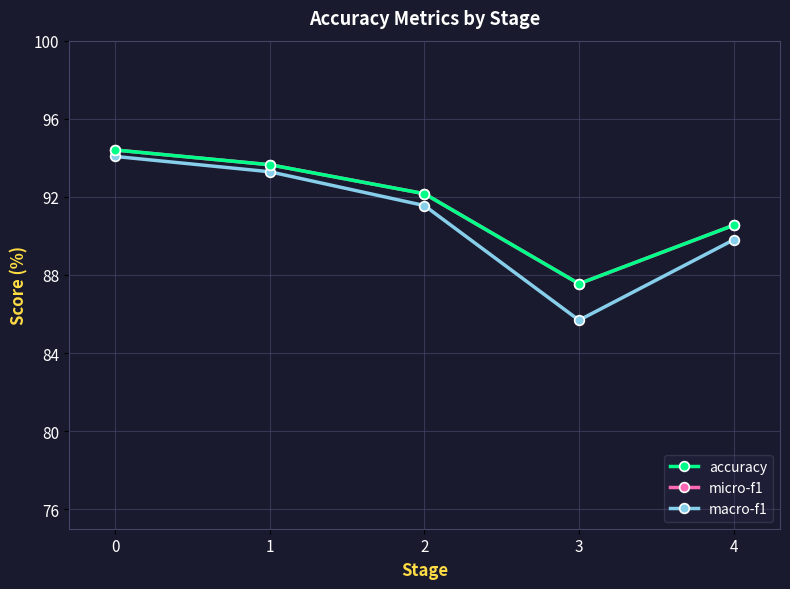

Reading left to right, what are all the values shown in this chart?

accuracy: 94.4	93.6	92.2	87.5	90.5
micro-f1: 94.4	93.6	92.2	87.5	90.5
macro-f1: 94.1	93.3	91.6	85.7	89.8